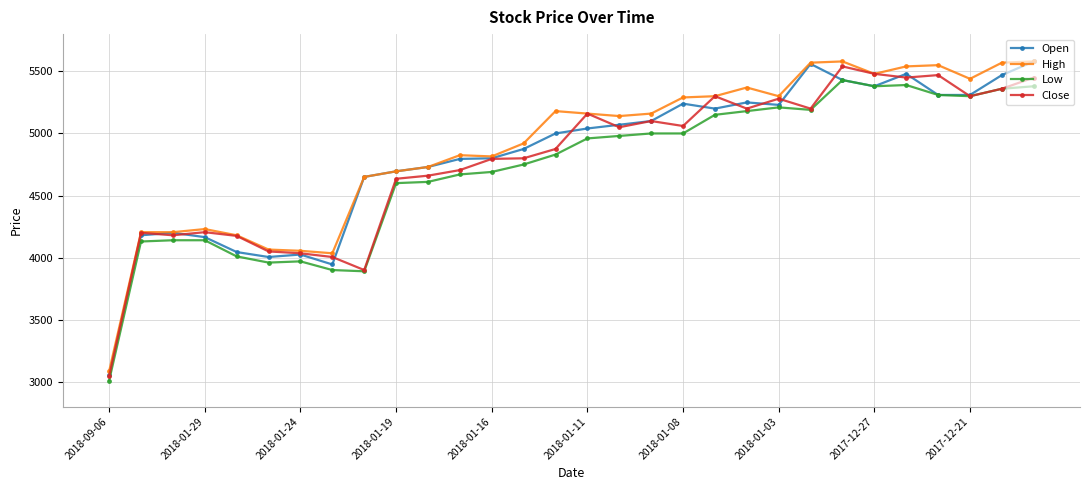

True or false: High and Low intersect in this chart.

False